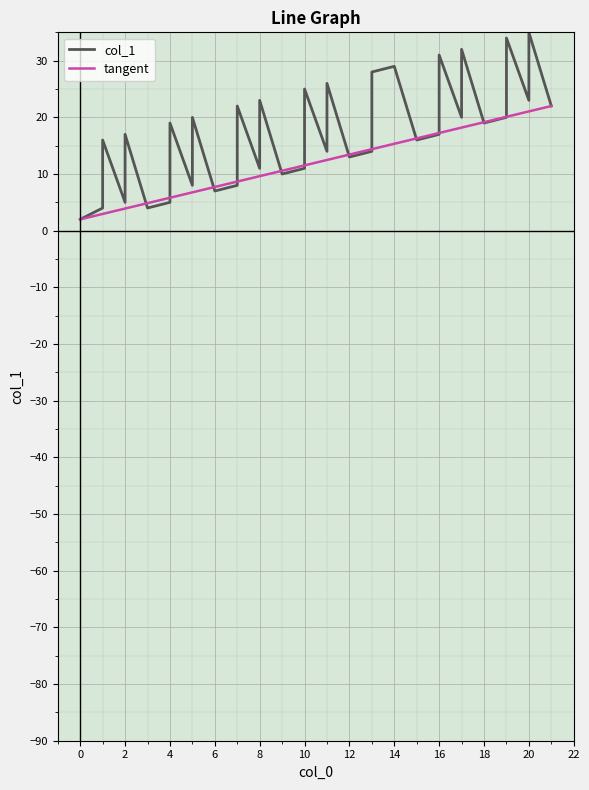

What is the difference between the maximum and minimum values?

33